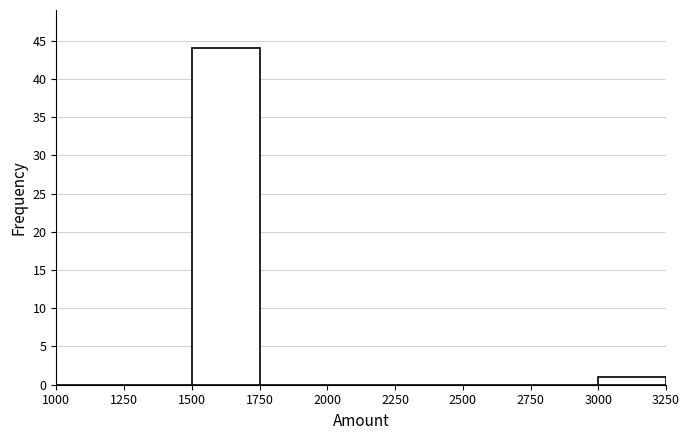

How tall is the bar that spans 3000 to 3250 on the x-axis? The values are not printed on the chart, so give them approximately, as read against the axis.

1